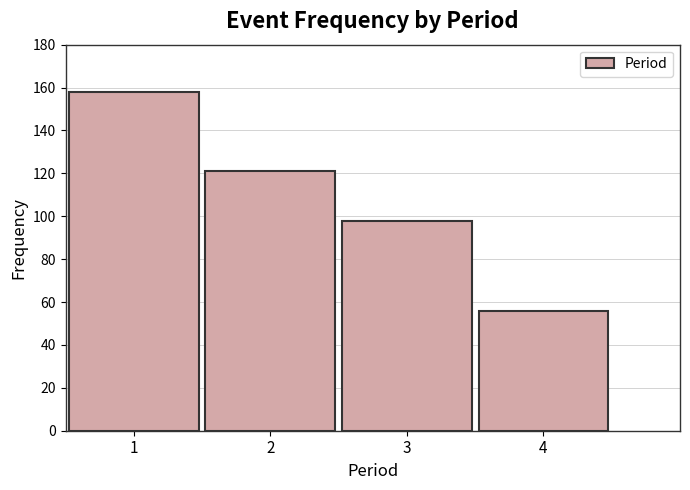

Reading left to right, list all the values displayed in this chart.

158	121	98	56